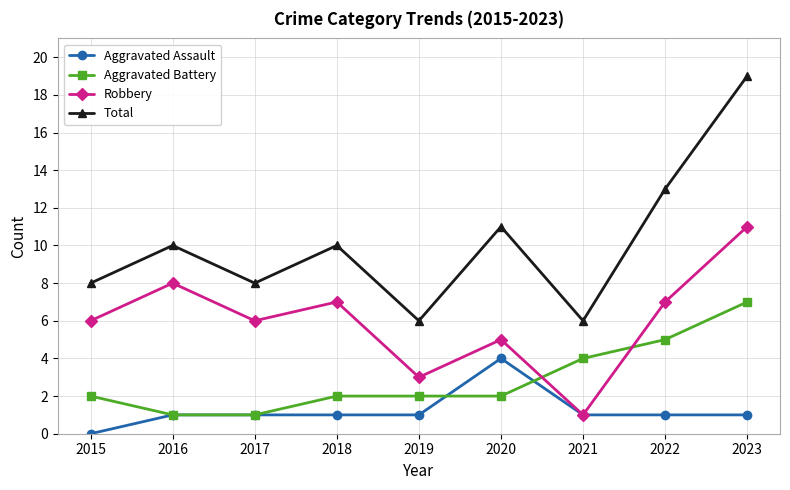

True or false: Aggravated Assault and Total intersect in this chart.

False